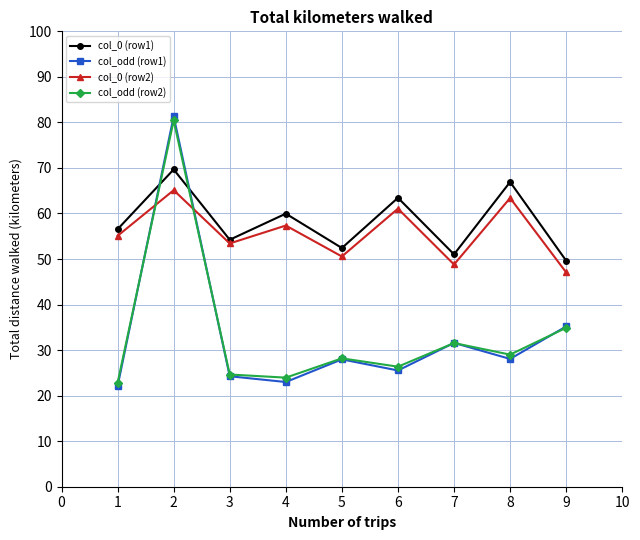

What is the difference between the maximum and minimum values in the col_odd (row2) series?

57.6